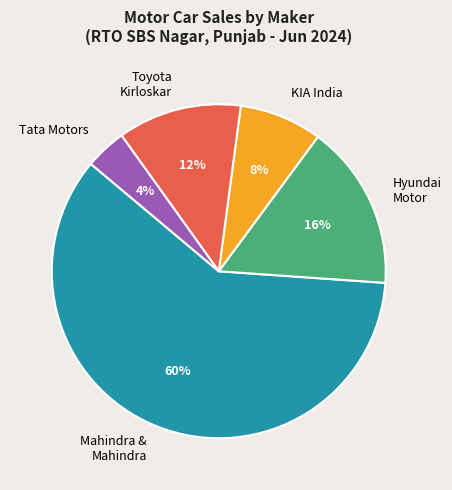

To the nearest percent, what is the average slice percentage?

20%